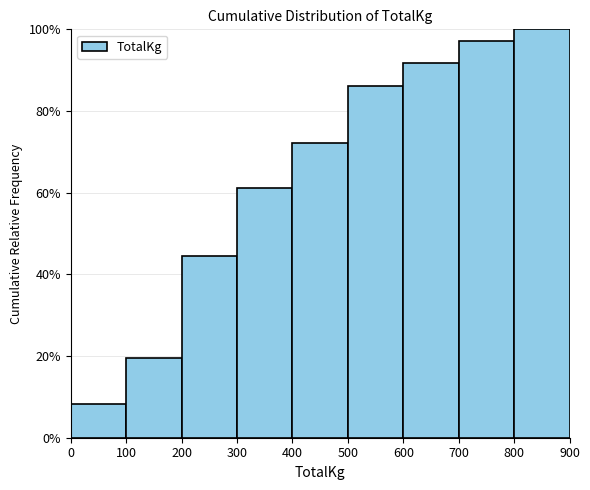

Reading left to right, list every bar in this chart as the range it spans on the x-axis followed by its height. The values are not printed on the chart, so give them approximately, as read against the axis.

0 to 100: 8
100 to 200: 20
200 to 300: 44
300 to 400: 62
400 to 500: 72
500 to 600: 86
600 to 700: 92
700 to 800: 98
800 to 900: 100